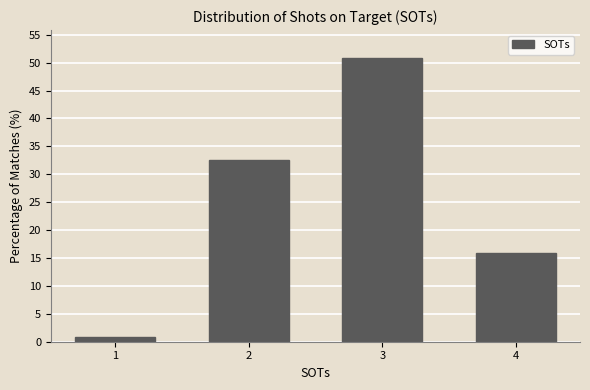

Reading left to right, what are all the values shown in this chart?

1=0.8	2=32.5	3=50.8	4=15.8